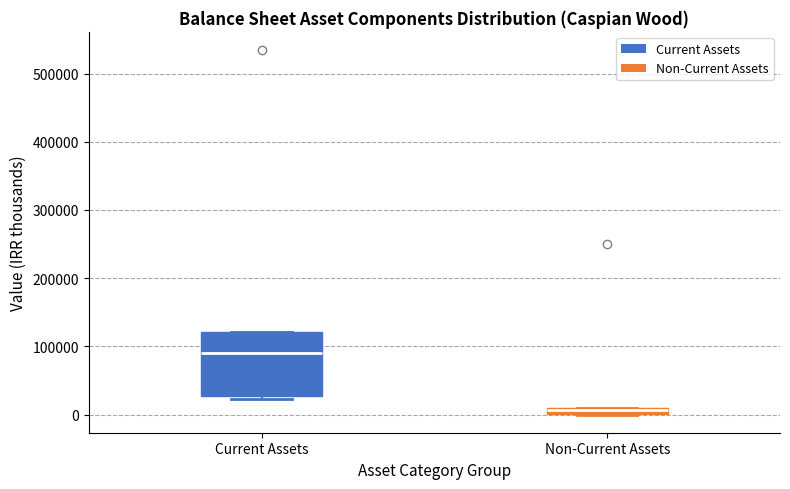

Comparing the boxes themselves (not the whiskers), which one is the tallest?

Current Assets